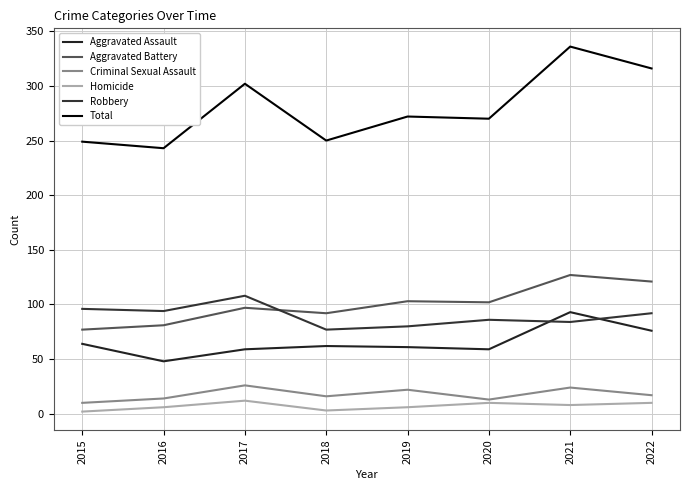

Where is the first local minimum for Robbery?

2016